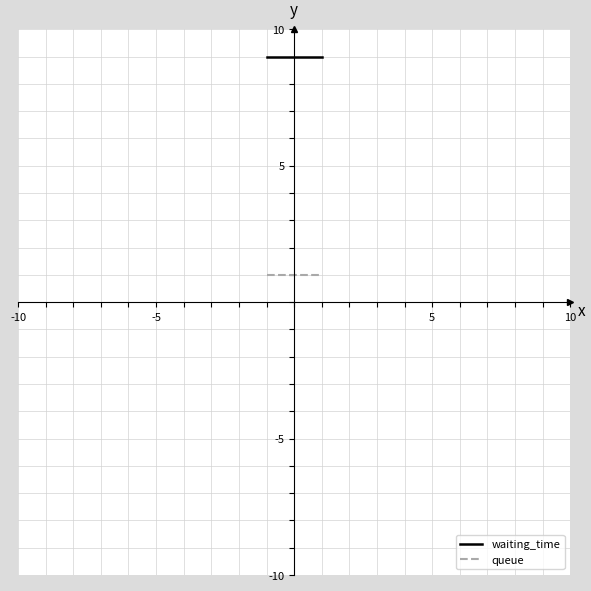

List the series in order of their overall mean, lowest first.

queue, waiting_time